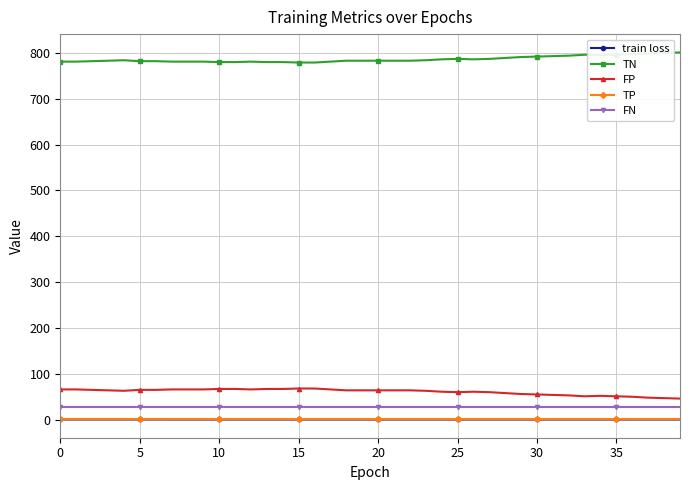

What is the value of the TN point at the 4th from the left?

783.0